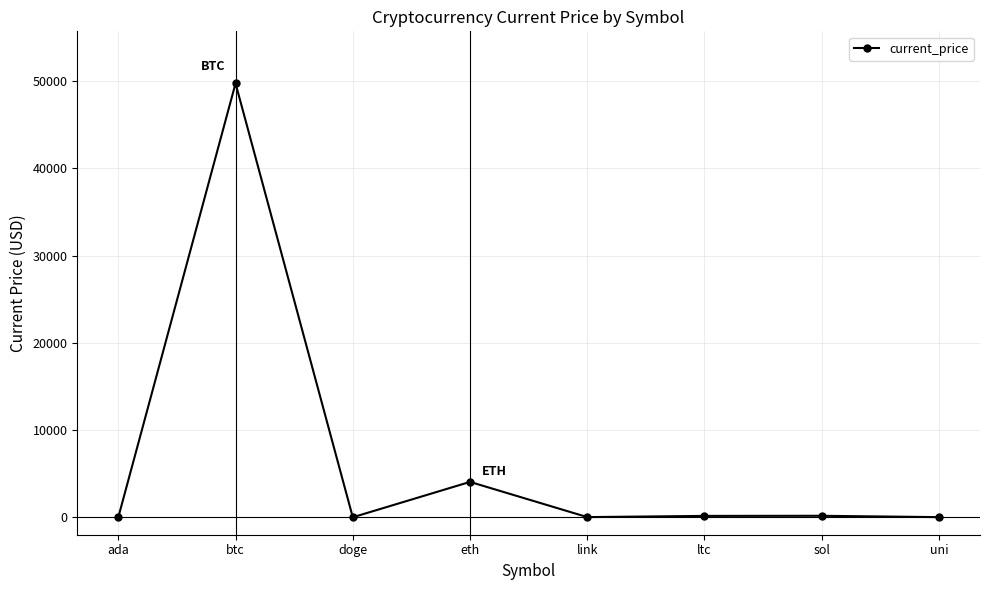

Where is the data nearest to the value 24867?

eth